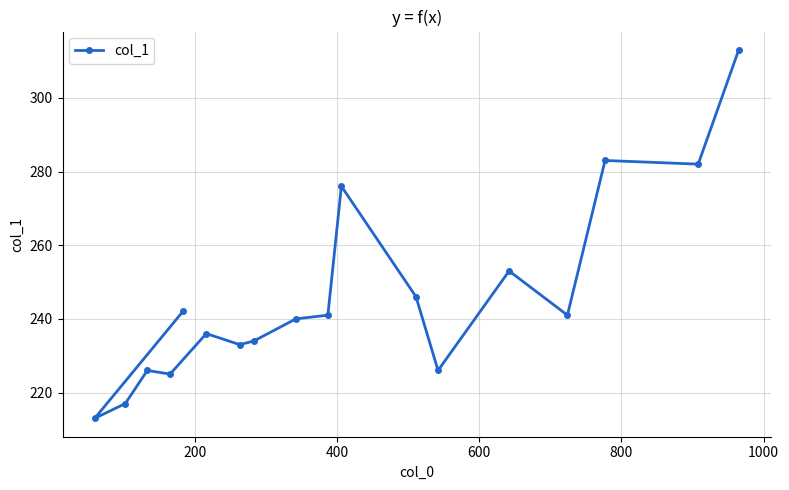

What is the average value?

246